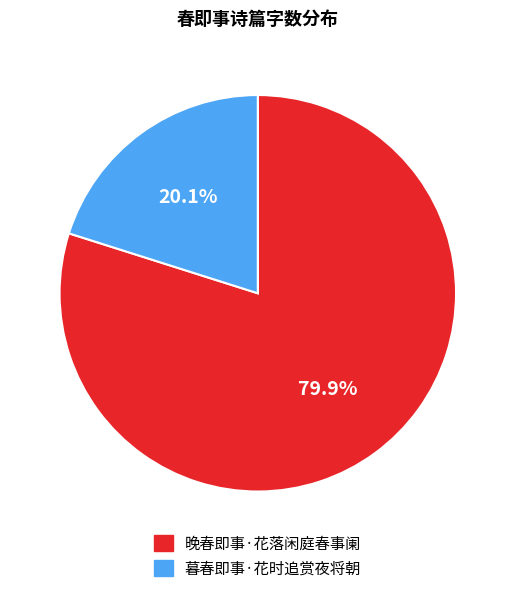

What percentage is the 暮春即事·花时追赏夜将朝 slice, to the nearest percent?

20%